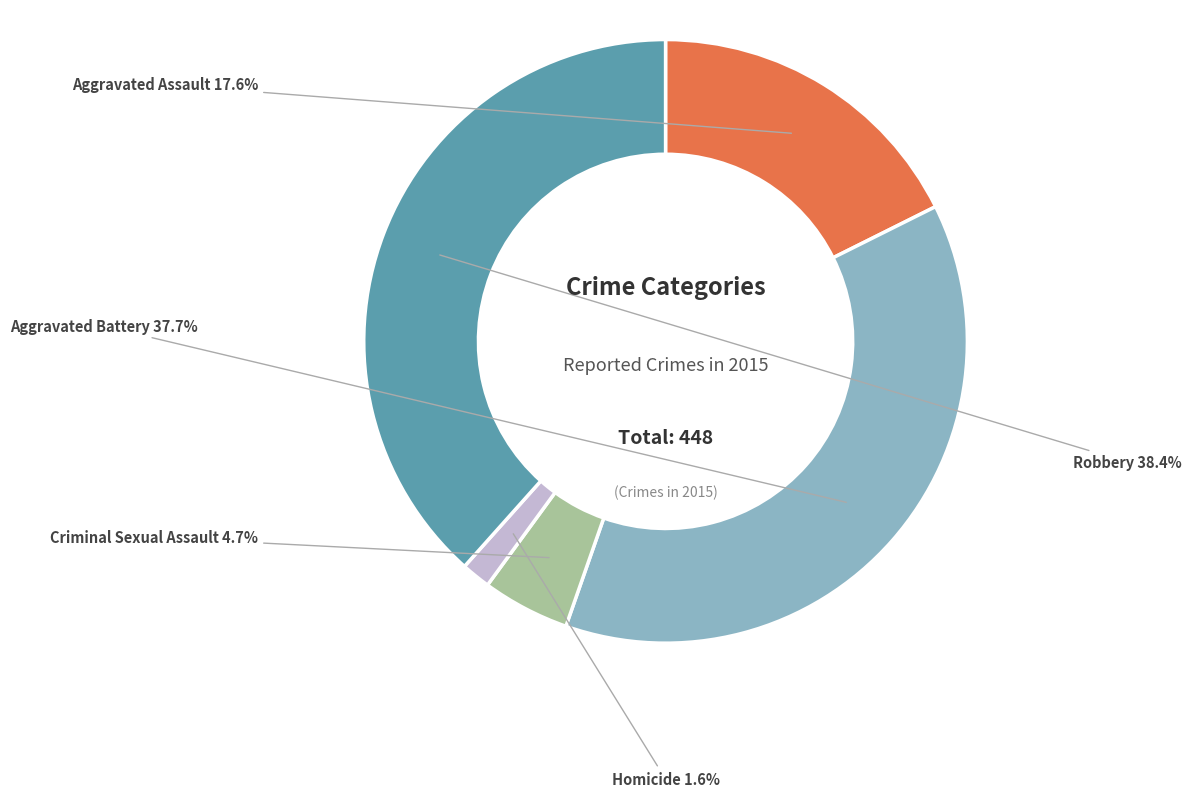

How many segments does this pie chart have?

5